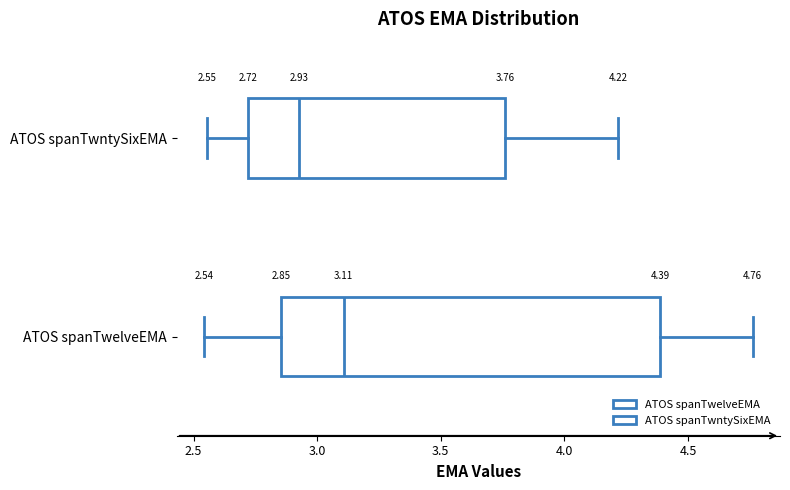

Which box's median line is the furthest to the right?

ATOS spanTwelveEMA